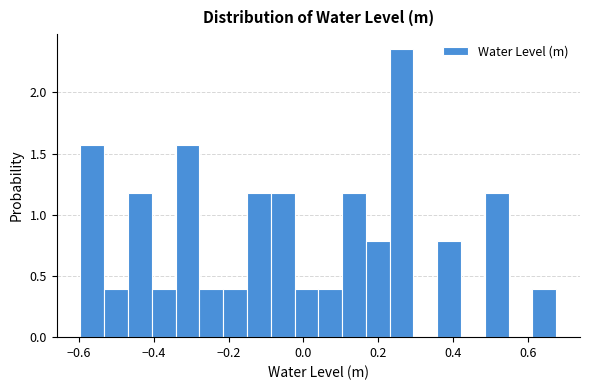

Around what value on the x-axis is the tallest bar? Give the approximate position of its centre, as read against the axis.

0.26